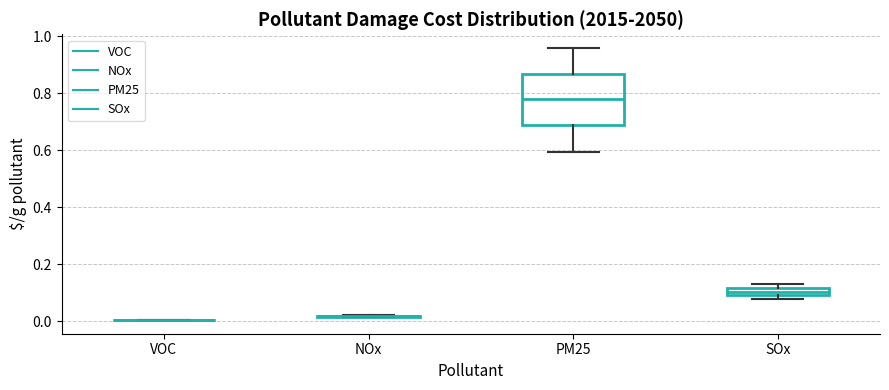

Which box is the tallest, from its lower edge to its upper edge?

PM25